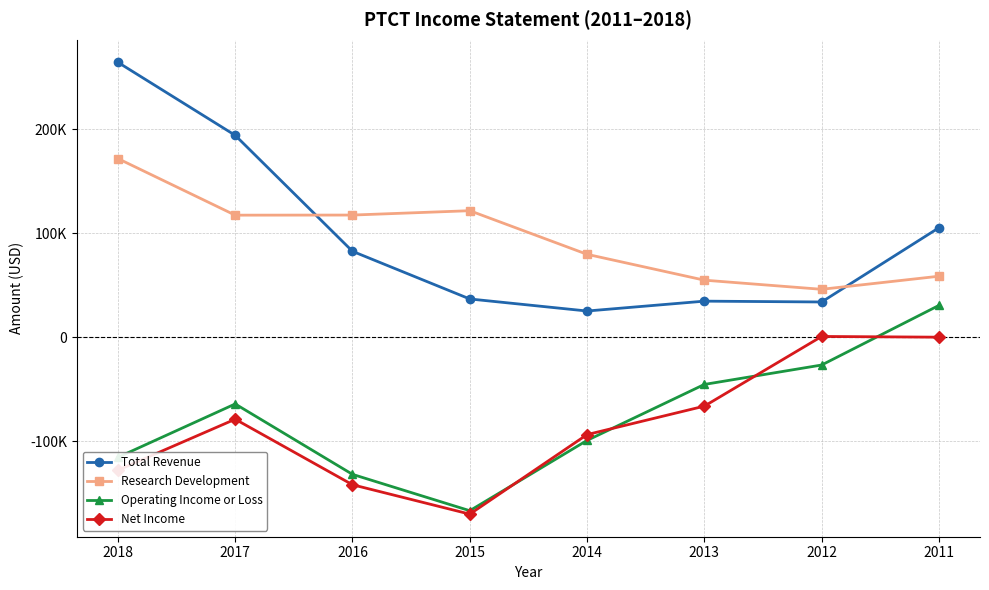

Is the value of Net Income at 2016 greater than the value of Operating Income or Loss at 2013?

No